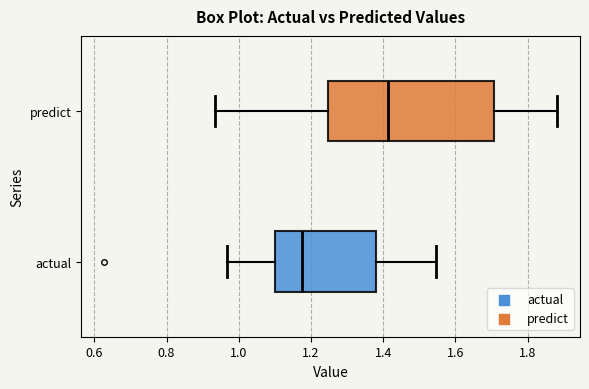

Reading bottom to top, transcribe this box plot: for each box, give where its median line is, the range the box spans, and where its two whiskers end, as read against the x-axis. The values are not printed on the chart, so give them approximately, as read against the axis.

actual: median 1.18, box 1.10 to 1.38, whiskers 0.96 to 1.54
predict: median 1.42, box 1.24 to 1.70, whiskers 0.94 to 1.88